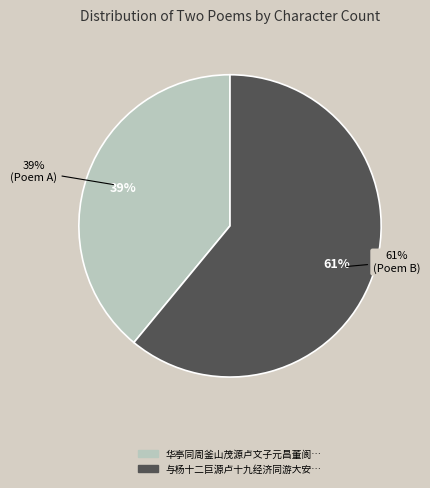

Does 与杨十二巨源卢十九经济同游大安亭各赋二物各为五韵探得松石 represent more than half of the total?

Yes